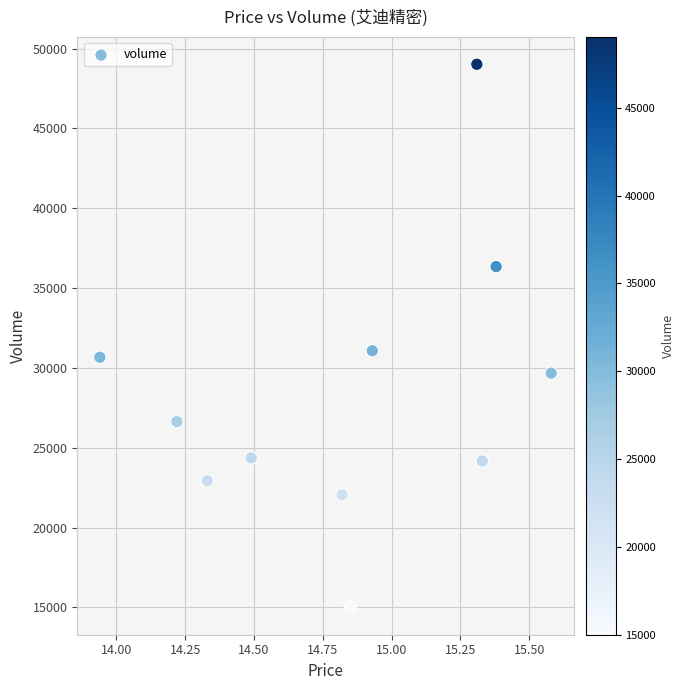

What is the average Y value?

28360